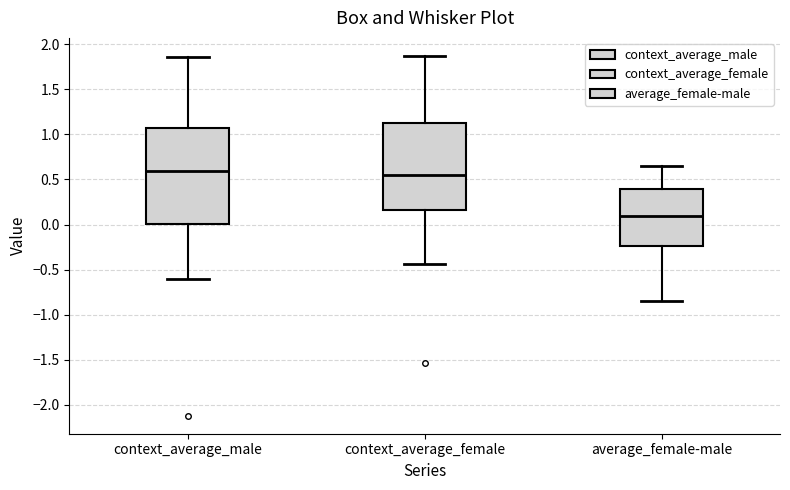

Where does the median line of the box for average_female-male sit on the y-axis? The values are not printed on the chart, so give them approximately, as read against the axis.

0.10